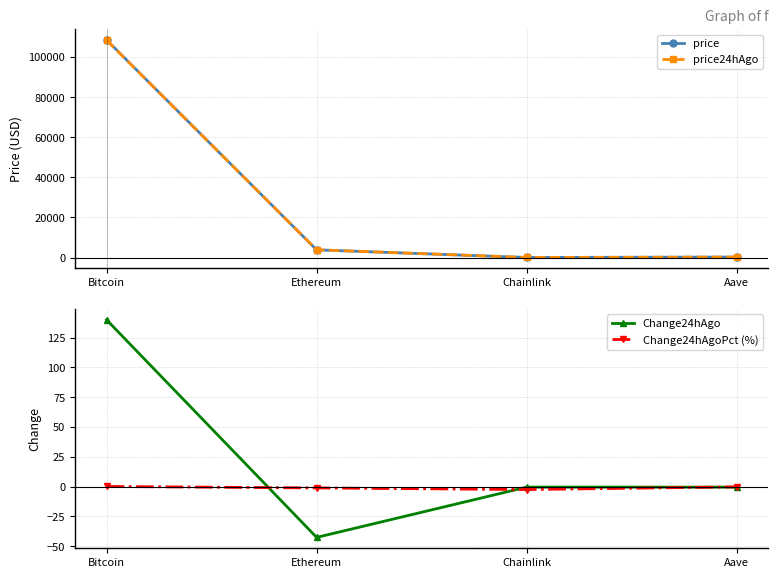

The Change24hAgo series shows -25.6 at Ethereum. True or false?

False